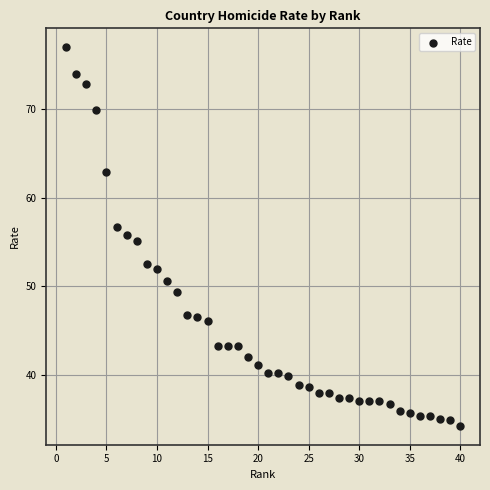

What is the range of Y values (max minus min)?

42.8